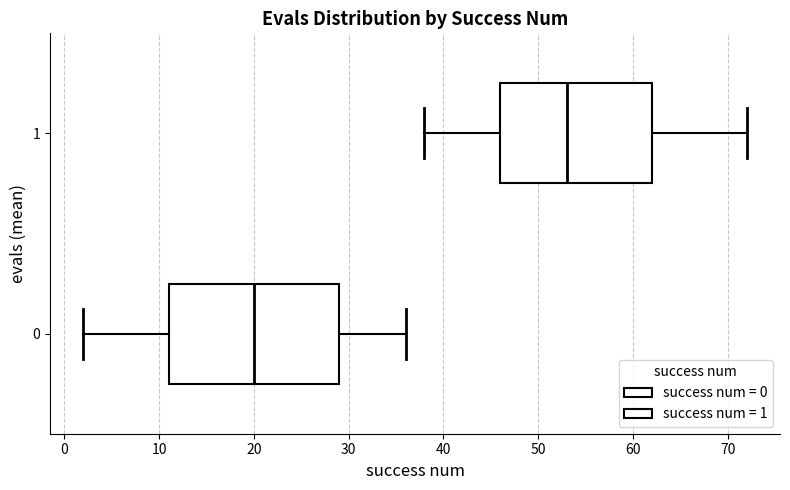

Where does the median line of the box at y = 1 sit on the x-axis? The values are not printed on the chart, so give them approximately, as read against the axis.

53